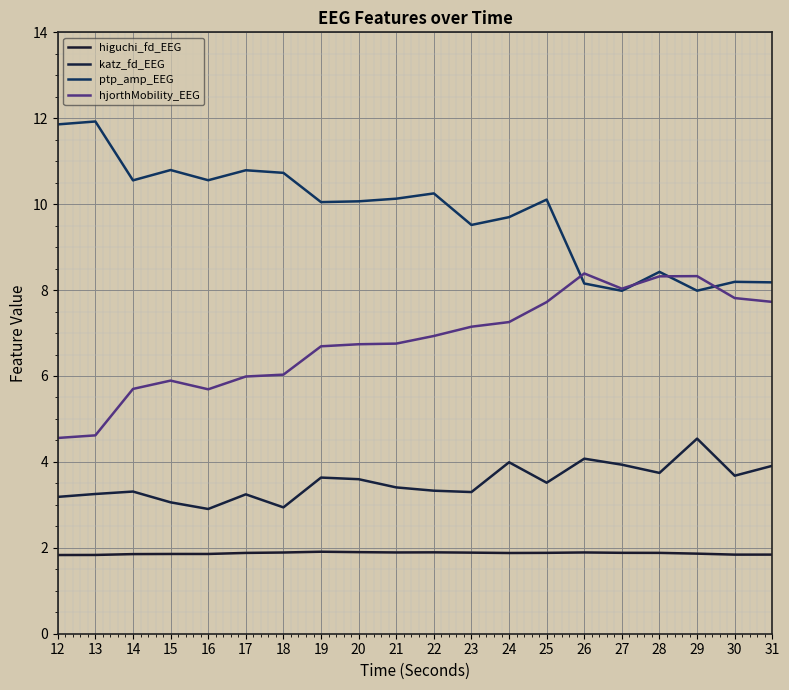

Is the value of katz_fd_EEG at 16 greater than the value of higuchi_fd_EEG at 28?

Yes